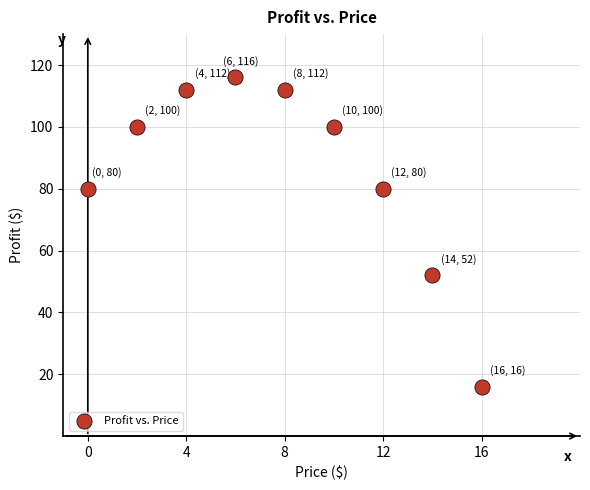

What is the average Y value?

85